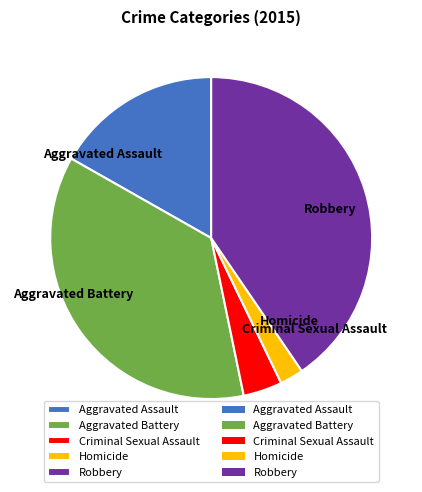

Which category has the smallest portion of the pie?

Homicide